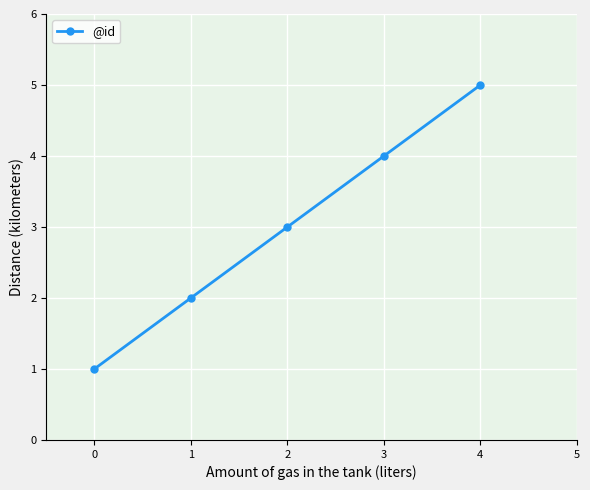

Rank the categories by value from lowest to highest.

0, 1, 2, 3, 4